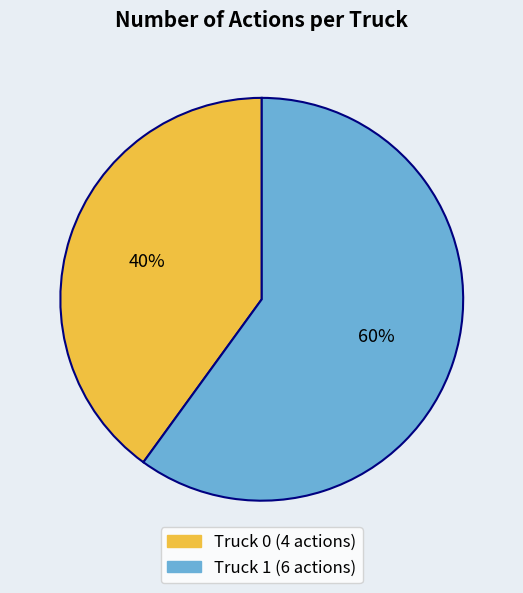

To the nearest percent, what portion does Truck 1 represent?

60%